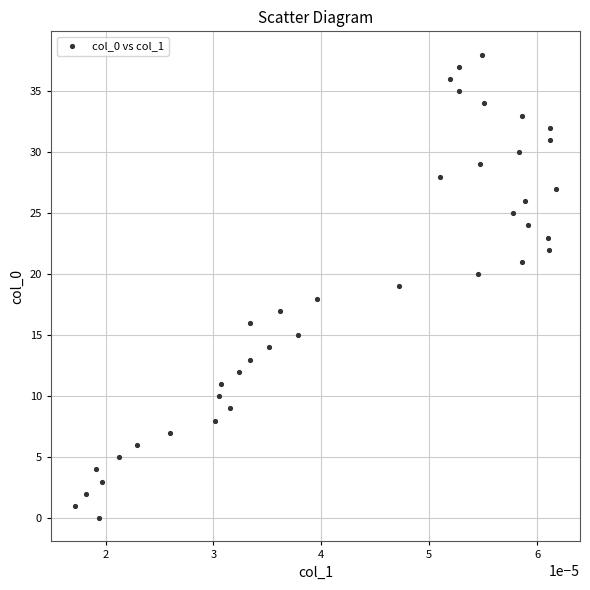

What is the range of Y values (max minus min)?

38